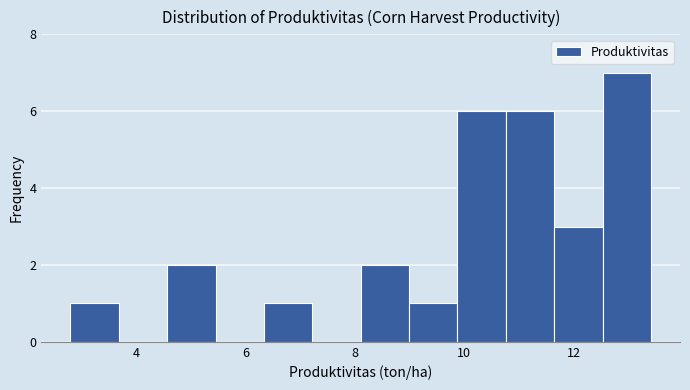

Over which range of the x-axis is the bar tallest?

12.6 to 13.4